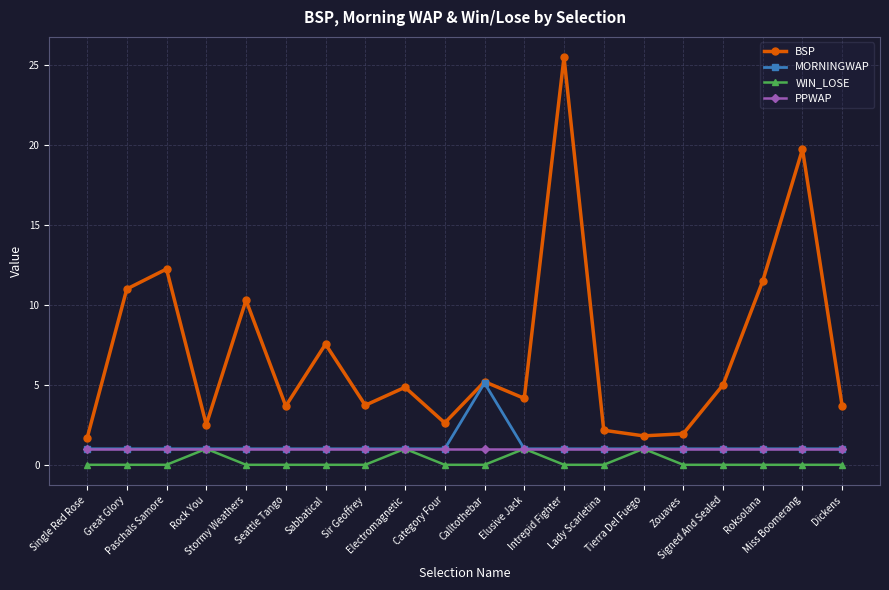

True or false: WIN_LOSE and BSP intersect in this chart.

False